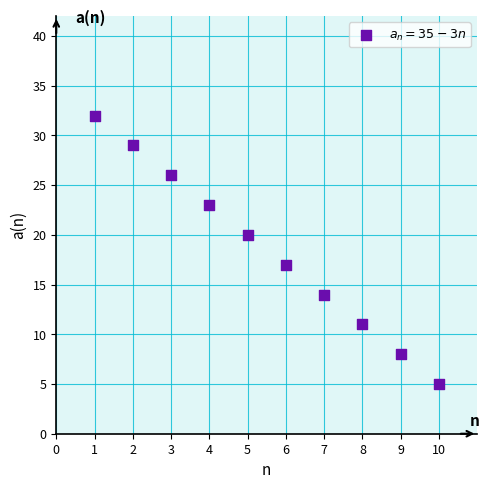

What Y value in the scatter plot is closest to 18?

17